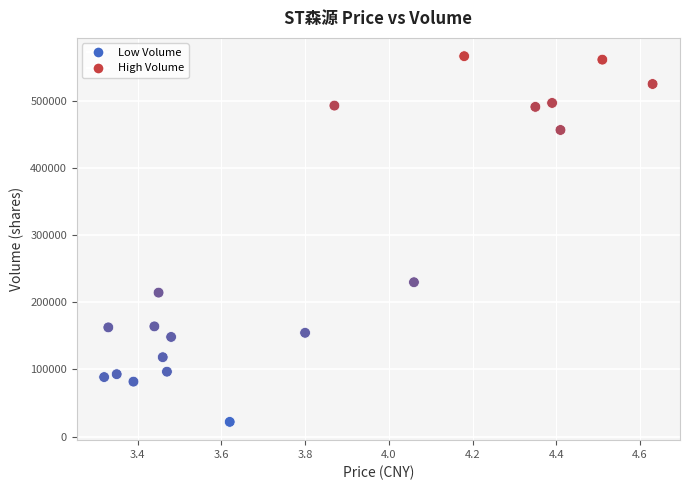

What is the range of Y values (max minus min)?

544047